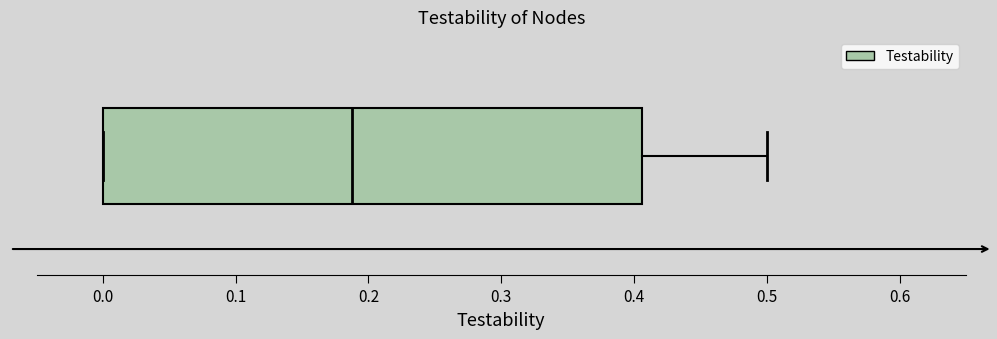

Transcribe this box plot: give where the median line is, the range the box spans, and where the two whiskers end, as read against the x-axis. The values are not printed on the chart, so give them approximately, as read against the axis.

median 0.19, box 0.00 to 0.41, whiskers 0.00 to 0.50